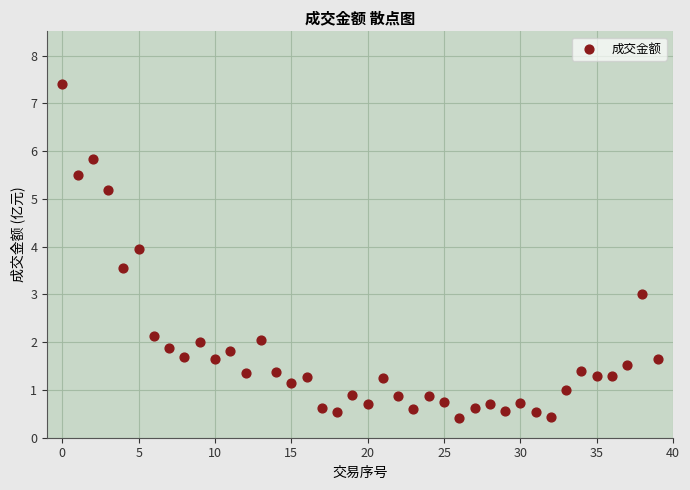

How many points are shown in the scatter plot?

40